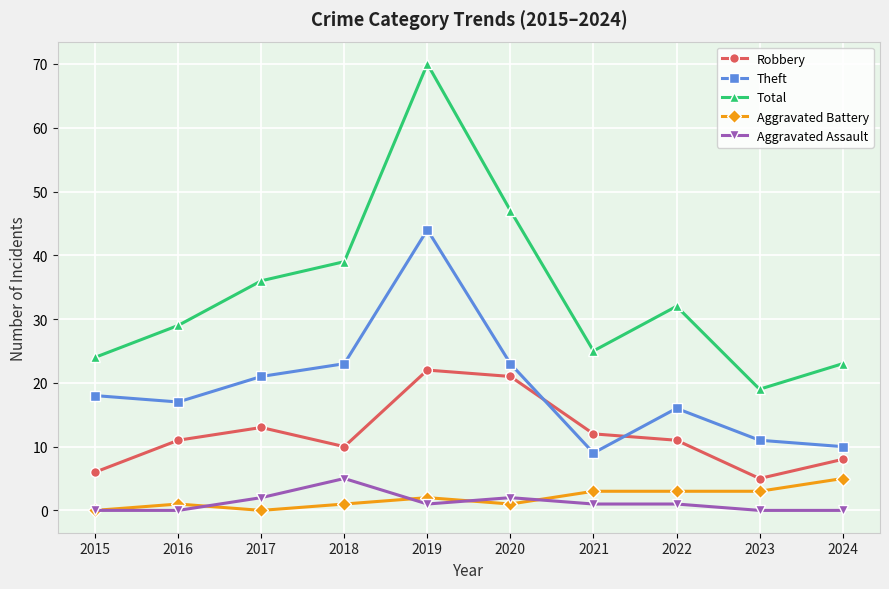

Which series has the largest range (max minus min)?

Total